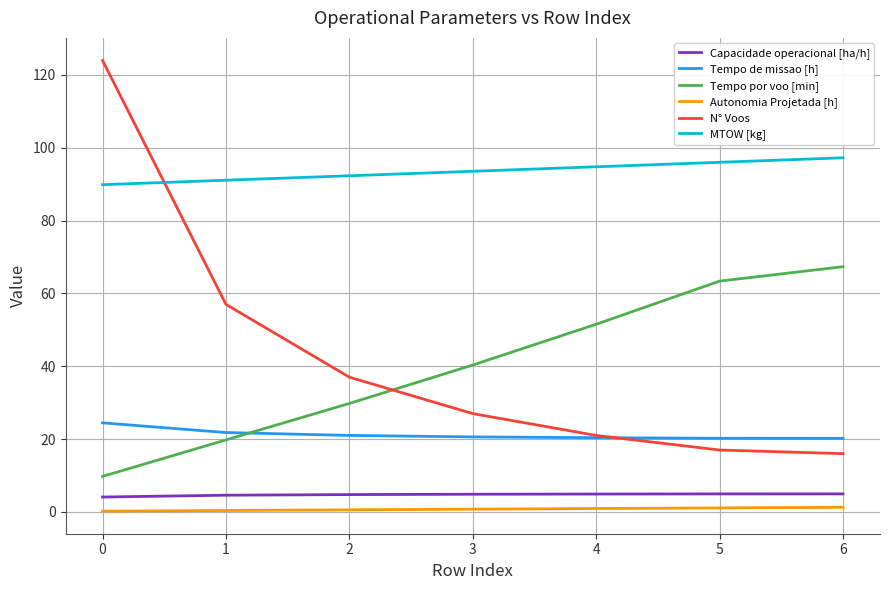

True or false: Tempo de missao [h] and Autonomia Projetada [h] cross at least once.

False